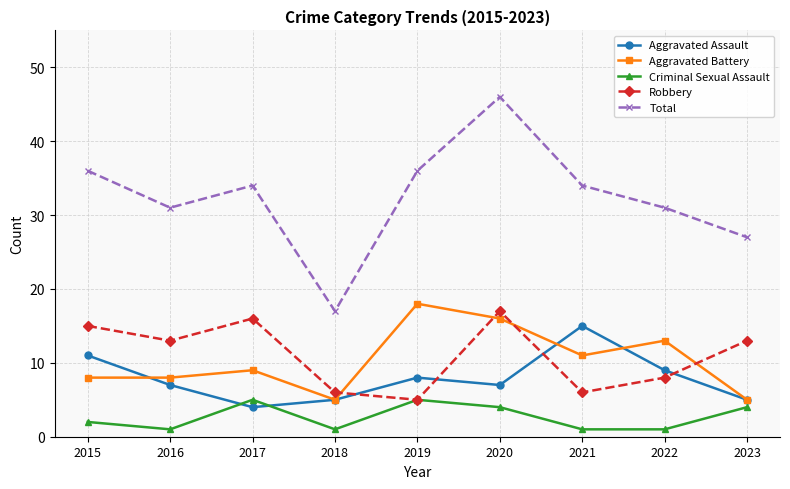

What is the spread (max minus min) of values at 2022?

30